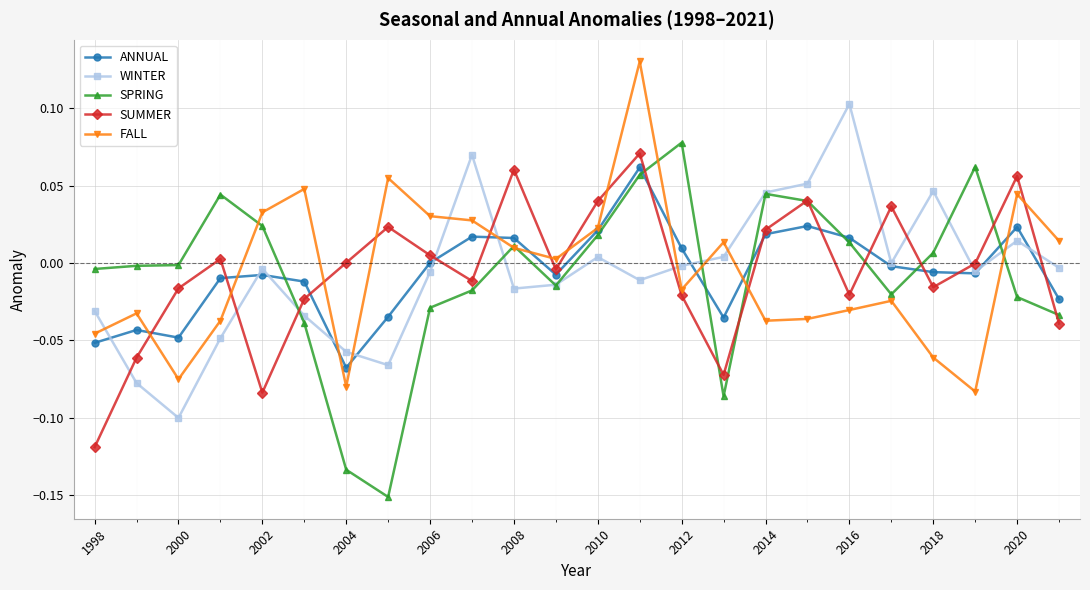

True or false: SUMMER and FALL intersect in this chart.

True